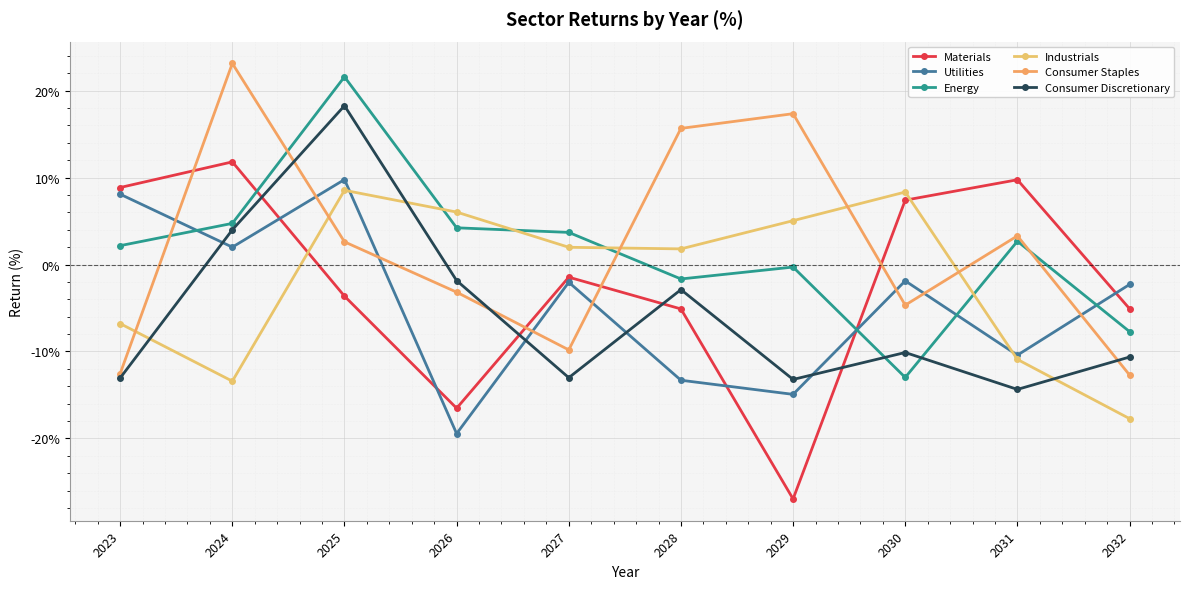

How many values in Materials are above zero?

4